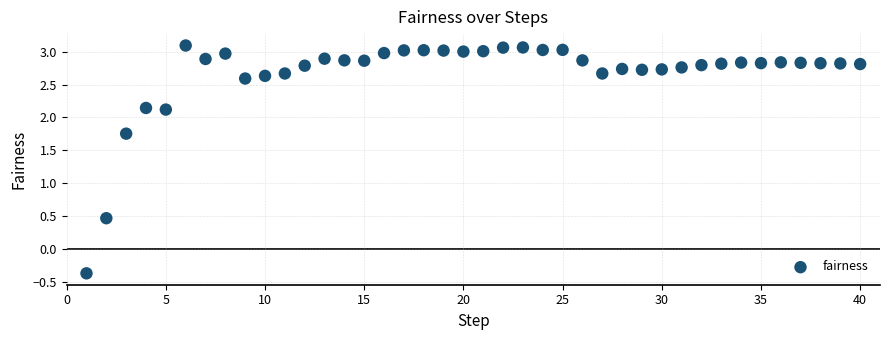

What Y value in the scatter plot is closest to 1?

0.5